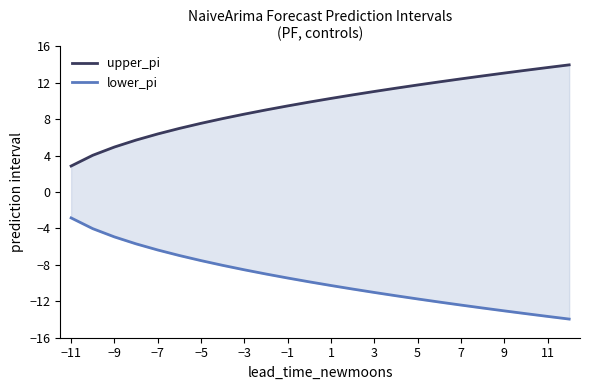

At how many categories does at least one series exceed 10?

12